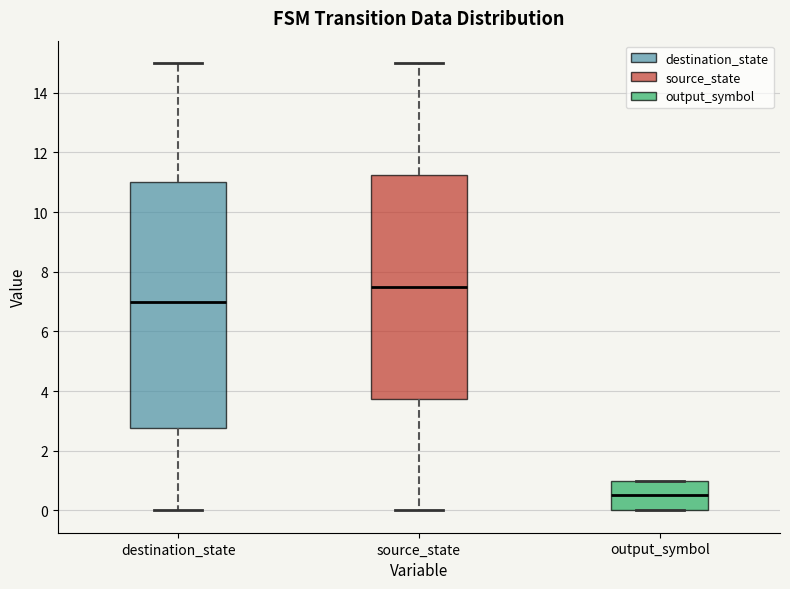

Where does the upper whisker of the box for source_state end on the y-axis? The values are not printed on the chart, so give them approximately, as read against the axis.

15.0